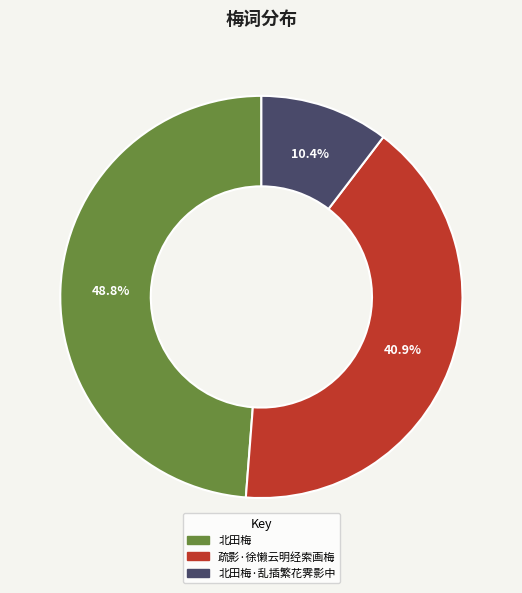

Does 北田梅 represent more than half of the total?

No